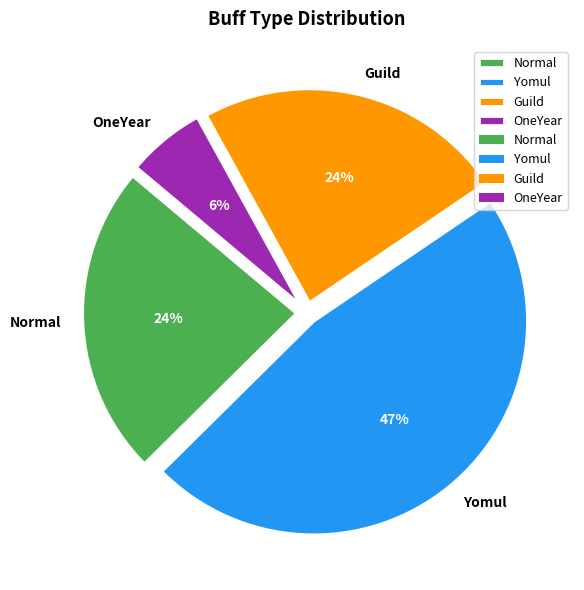

Is there a majority slice in this chart?

No